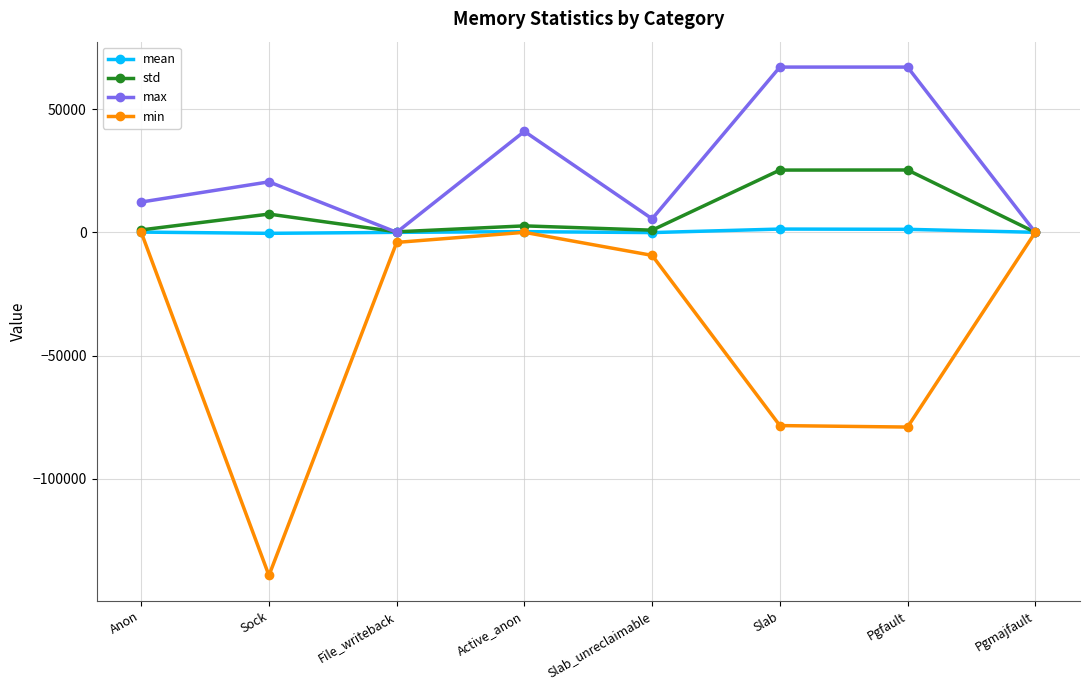

Is the value of max at Sock greater than the value of mean at Pgfault?

Yes